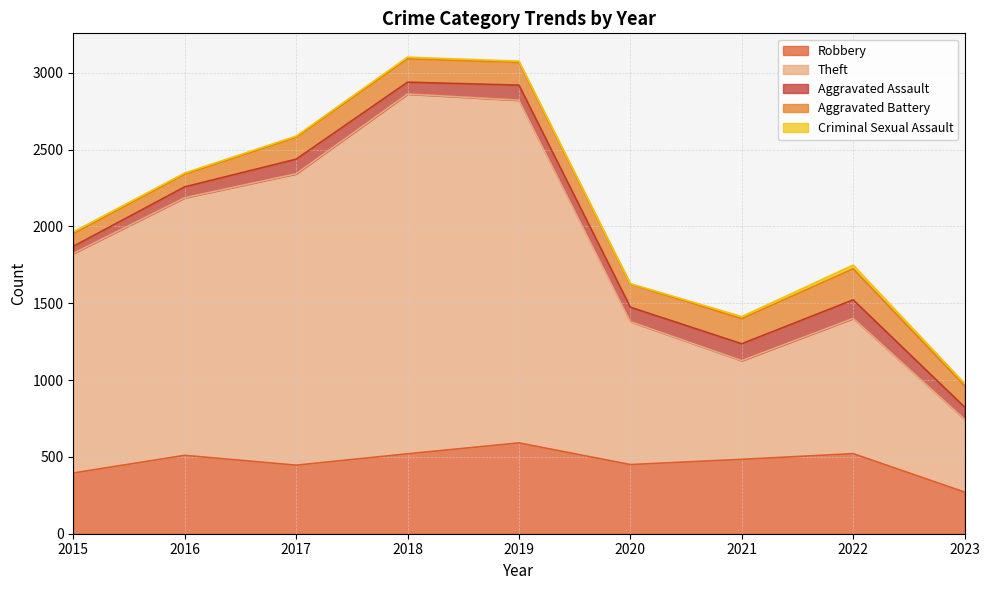

How many data points in Criminal Sexual Assault are less than 11?

4